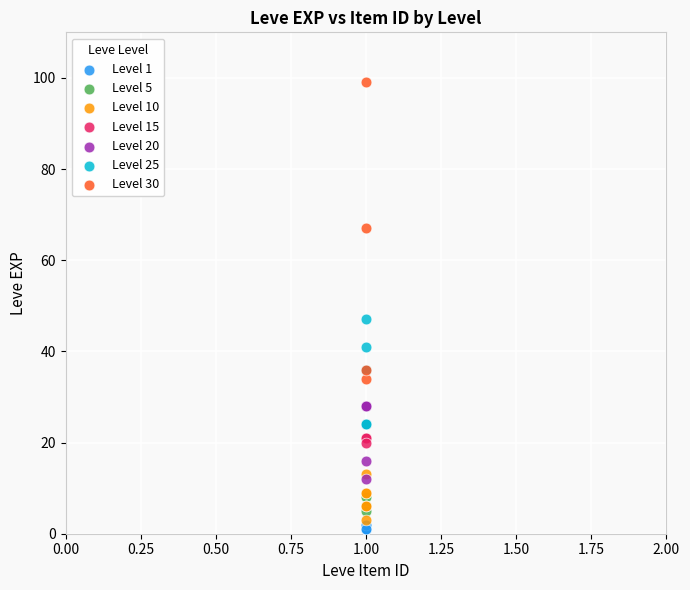

Which series contains the highest Y value?

Level 30